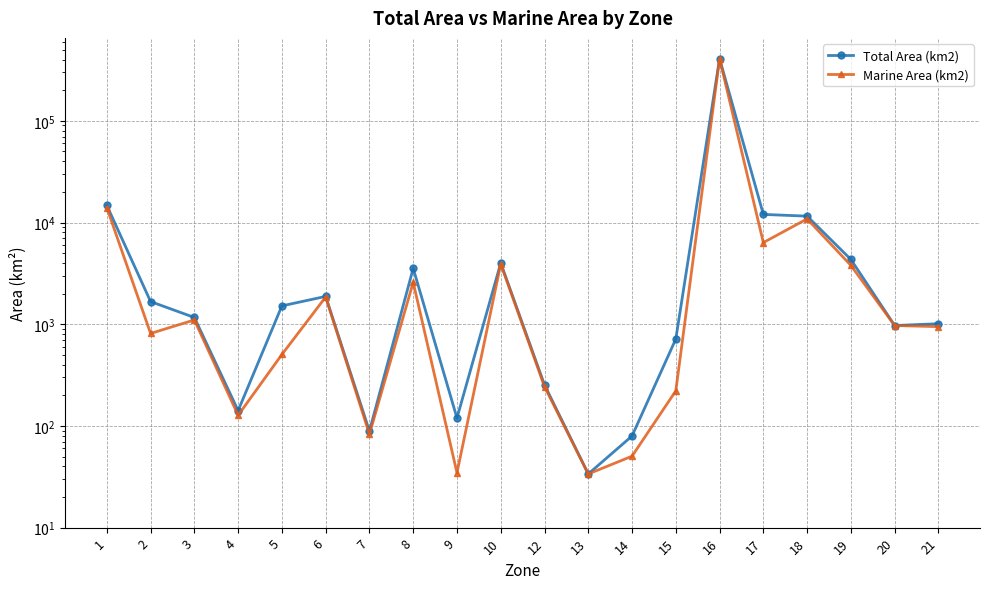

Reading left to right, extract all data points from this chart.

Total Area (km2): 14721.7	1669.5	1164.6	141.4	1514.3	1876.3	88.9	3541.1	119.5	3997.0	253.2	33.7	79.6	715.0	408300.0	12007.6	11550.0	4330.2	970.7	1011.1
Marine Area (km2): 13979.2	811.2	1101.2	127.2	503.8	1851.1	82.9	2583.9	34.6	3909.9	243.5	33.7	50.4	221.4	408214.7	6348.5	10853.3	3786.0	970.7	946.3